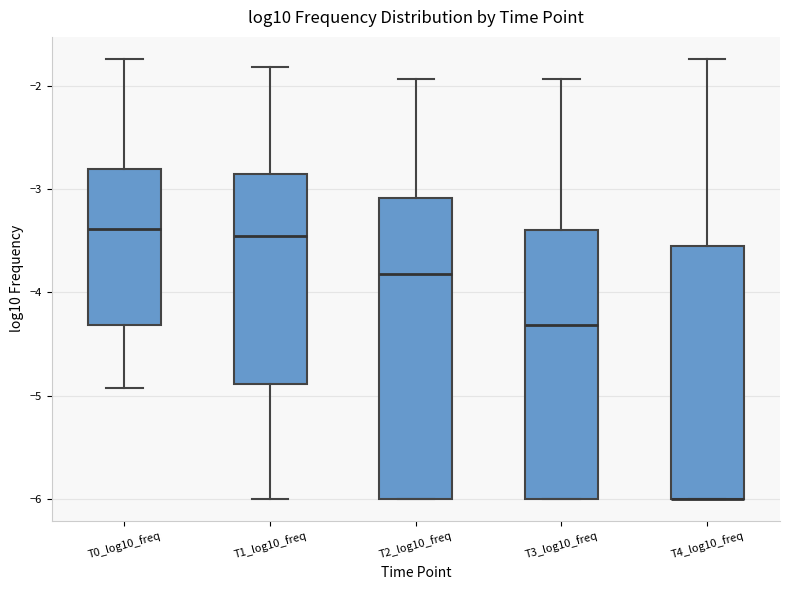

Comparing the boxes themselves (not the whiskers), which one is the tallest?

T2_log10_freq